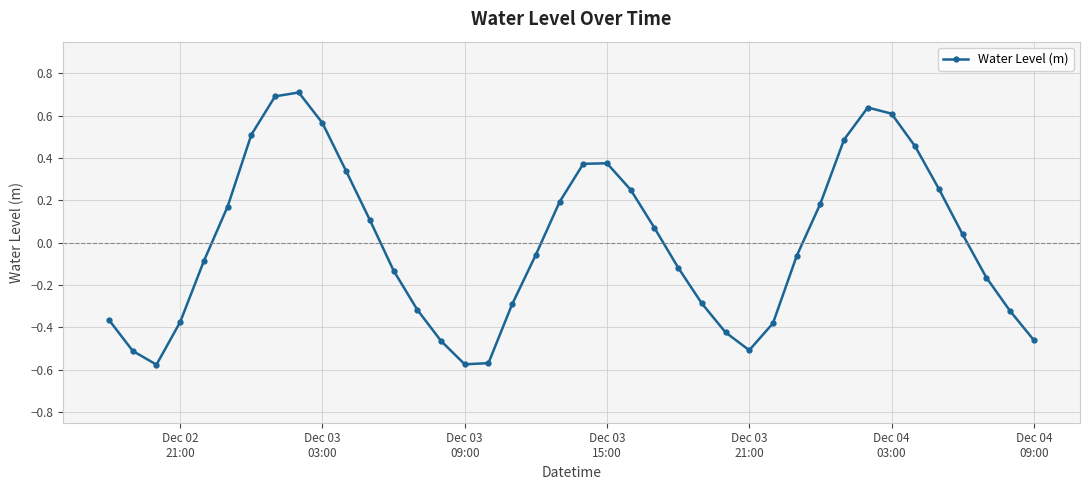

How many points are higher than both their immediate neighbors (excluding endpoints)?

3